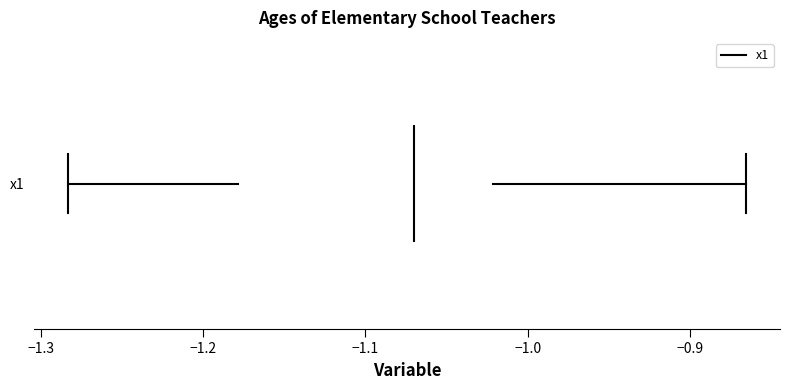

Where does the left whisker of the box for x1 end on the x-axis? The values are not printed on the chart, so give them approximately, as read against the axis.

-1.28